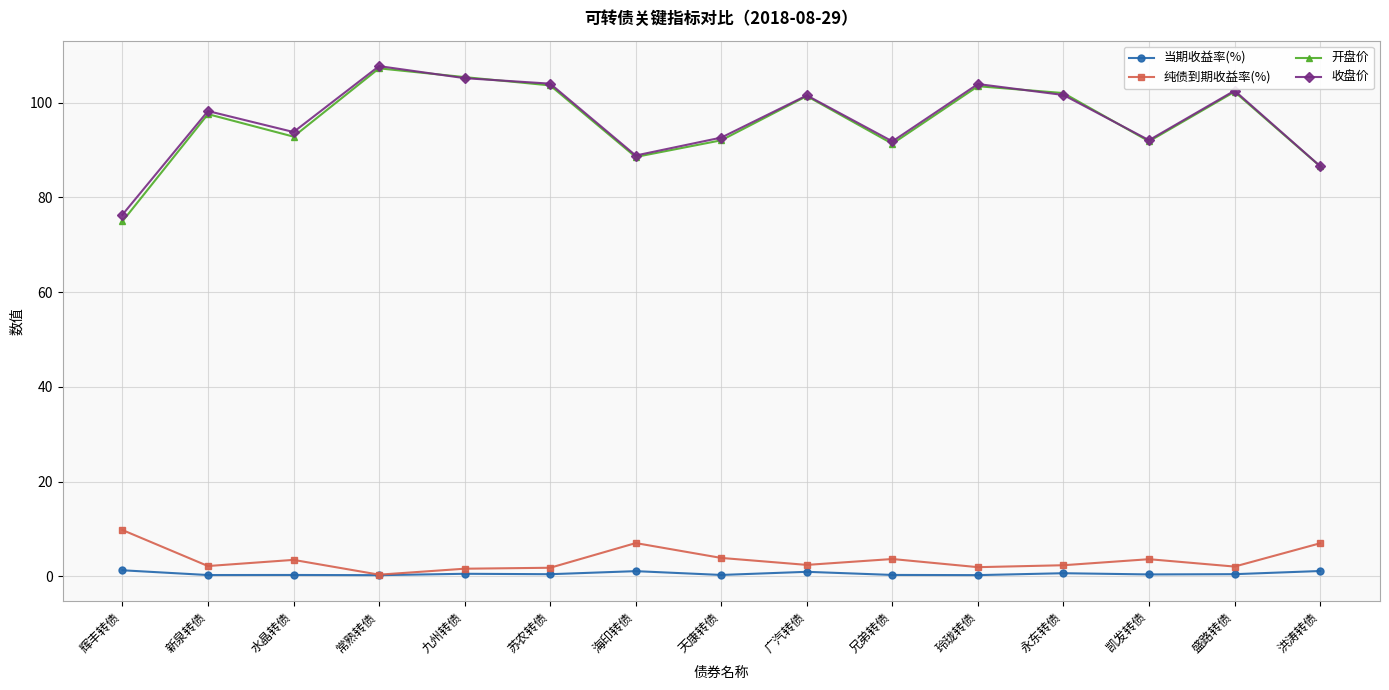

What is the maximum value shown in the chart?

107.7